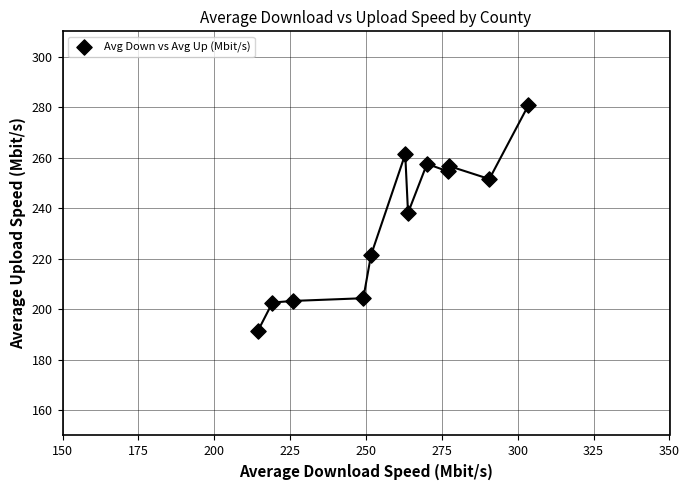

What is the range of Y values (max minus min)?

89.4